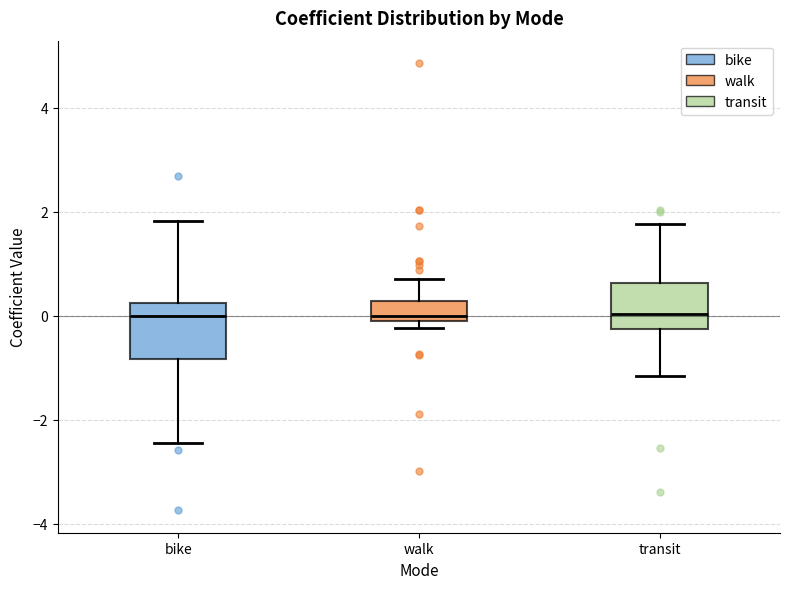

Reading left to right, transcribe this box plot: for each box, give where its median line is, the range the box spans, and where its two whiskers end, as read against the y-axis. The values are not printed on the chart, so give them approximately, as read against the axis.

bike: median 0.0, box -0.8 to 0.2, whiskers -2.4 to 1.8
walk: median 0.0 (just above the box's lower edge), box 0.0 to 0.2, whiskers -0.2 to 0.8
transit: median 0.0, box -0.2 to 0.6, whiskers -1.2 to 1.8